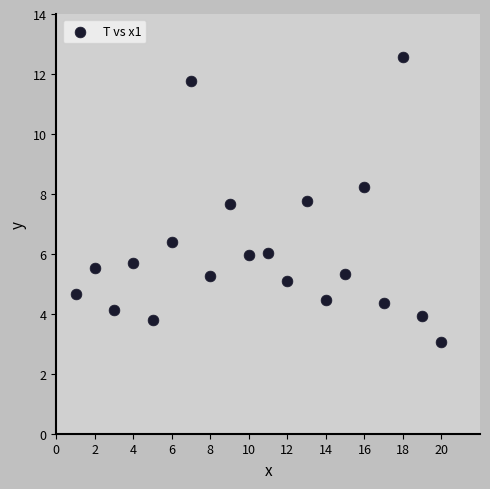

What is the range of Y values (max minus min)?

9.5